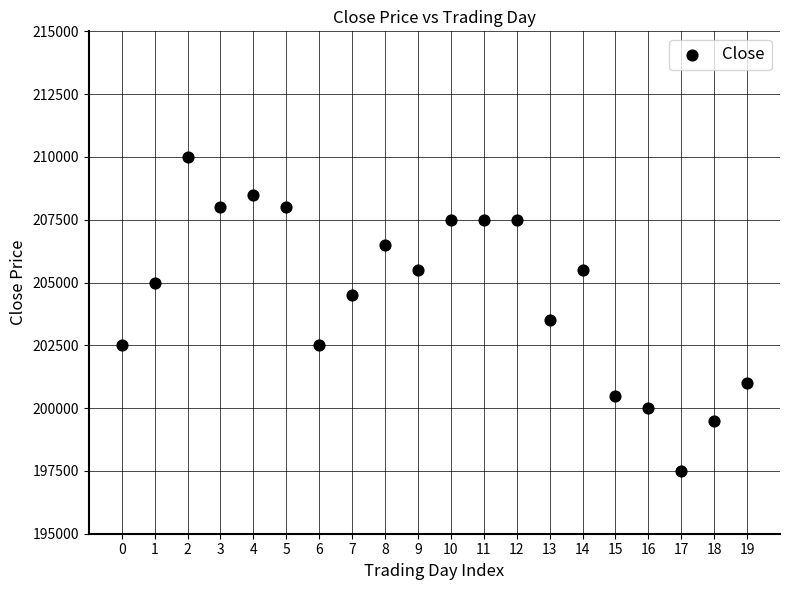

What Y value in the scatter plot is closest to 203750?

203500